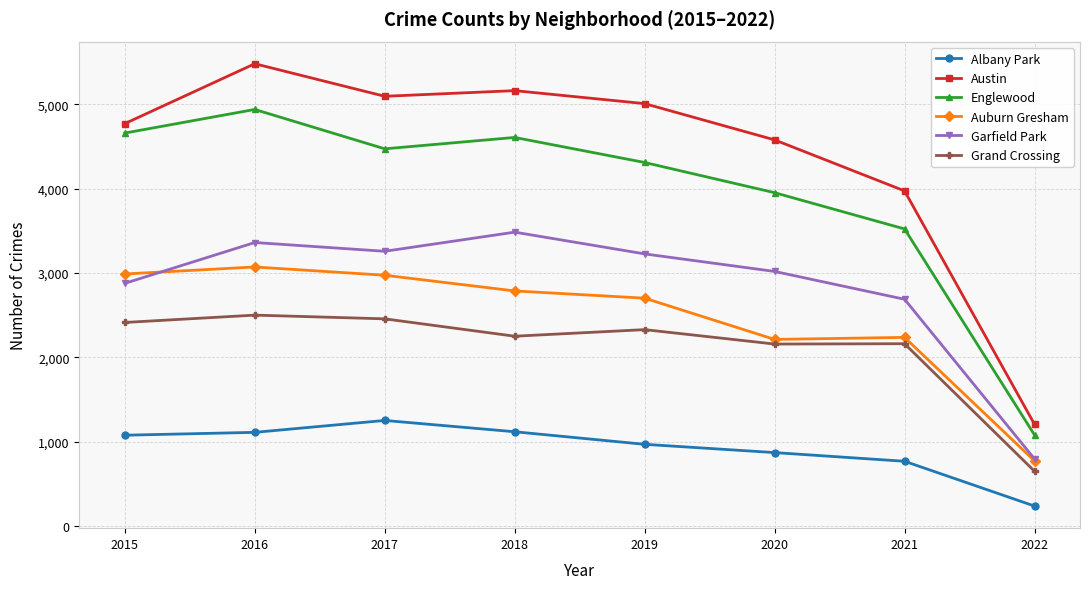

Is it true that Albany Park equals 1541 at 2015?

False